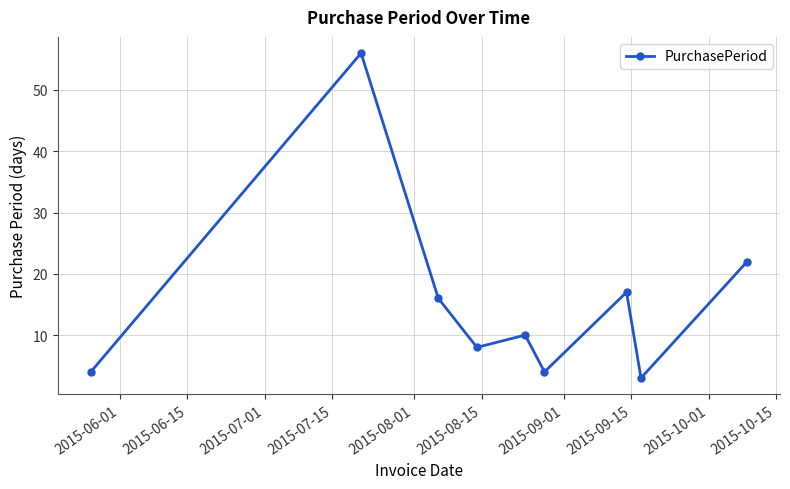

What is the average value?

16